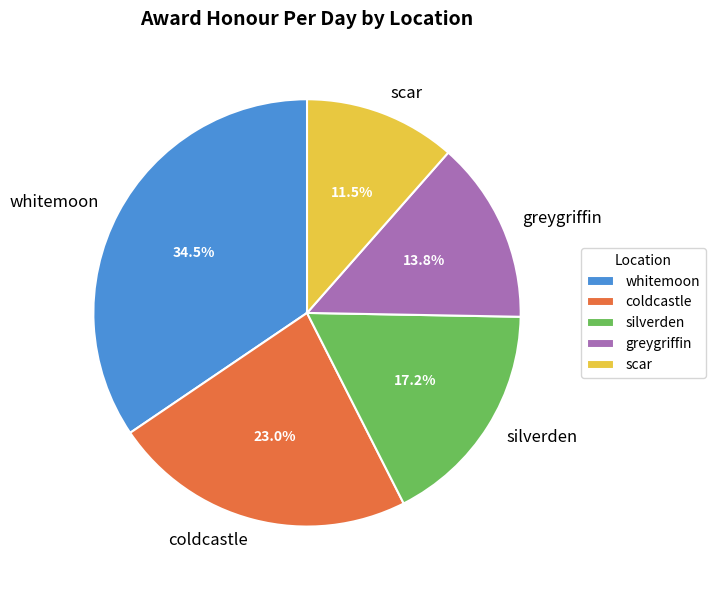

To the nearest percent, what is the difference between the largest and smallest slice percentages?

23%